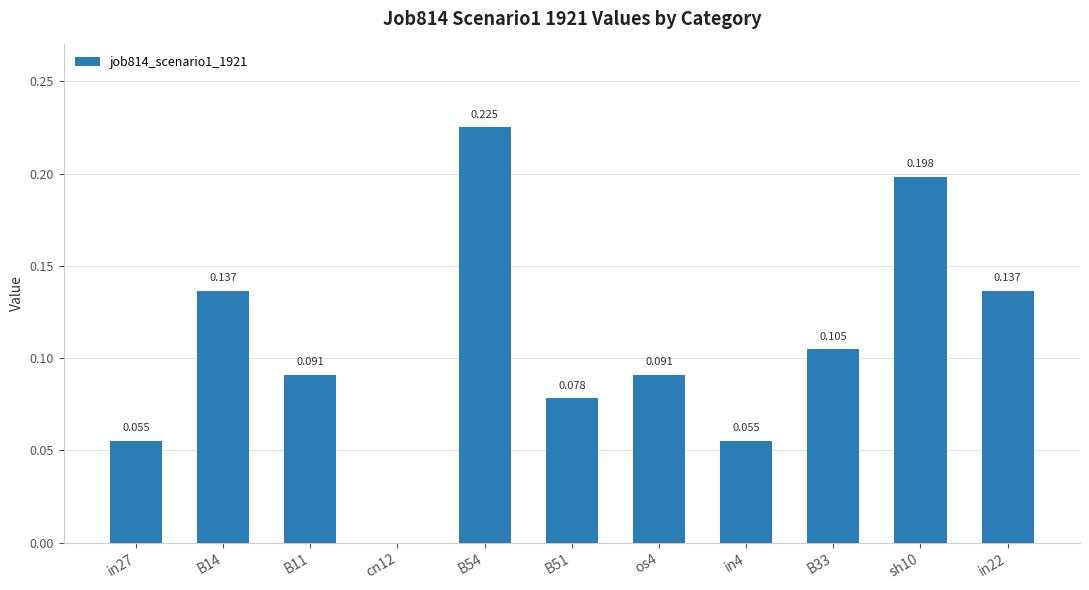

What is the difference between the second highest and second lowest values?

0.1